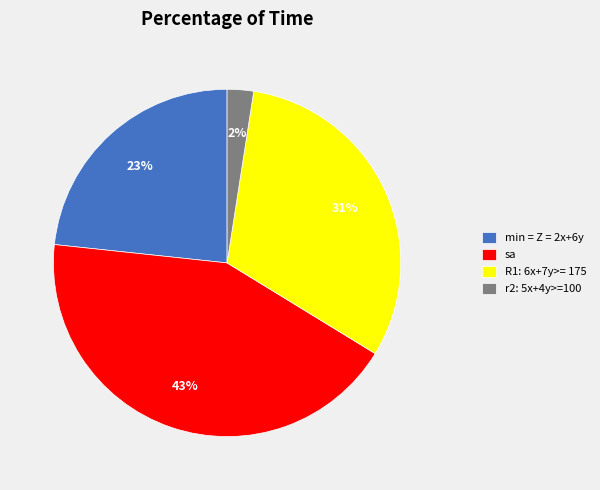

Which slice is the smallest?

r2: 5x+4y>=100